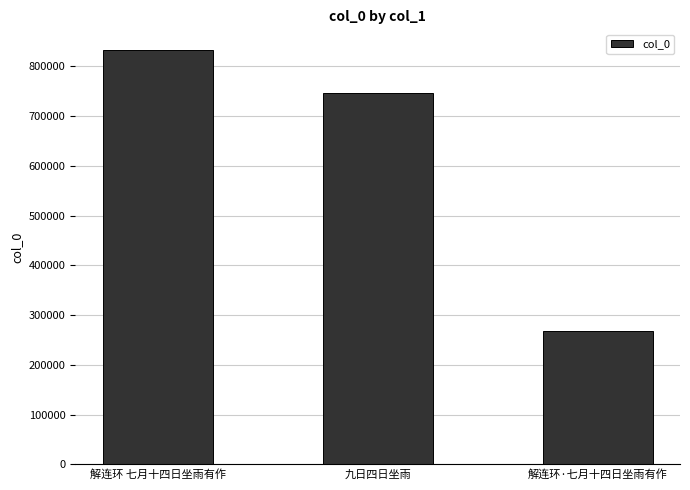

How many series are shown in this chart?

1